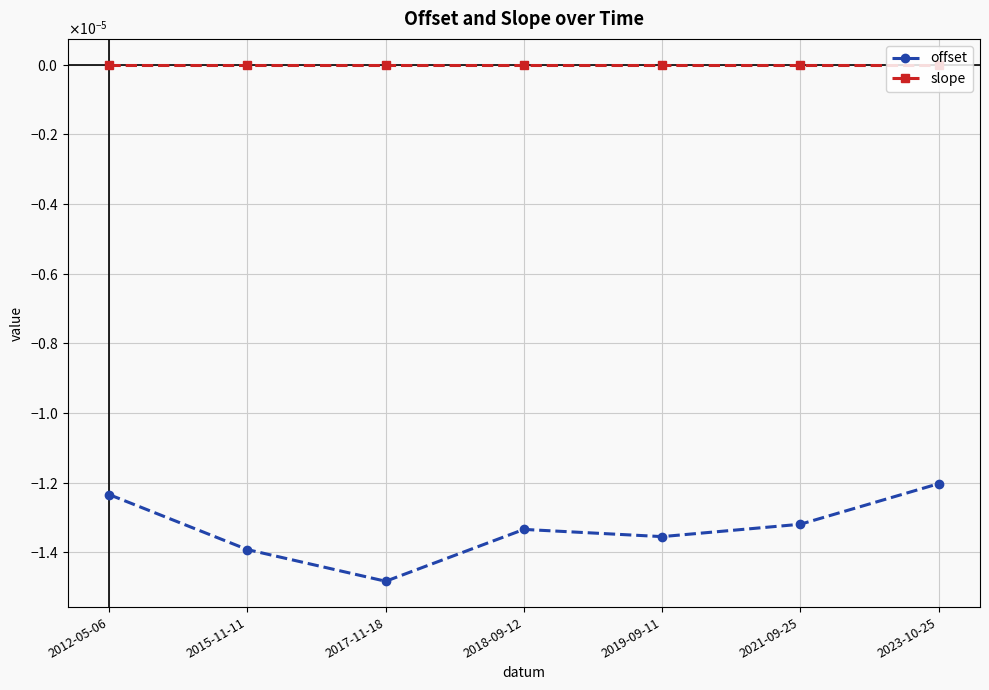

At which category is the sum across all series the highest?

2023-10-25